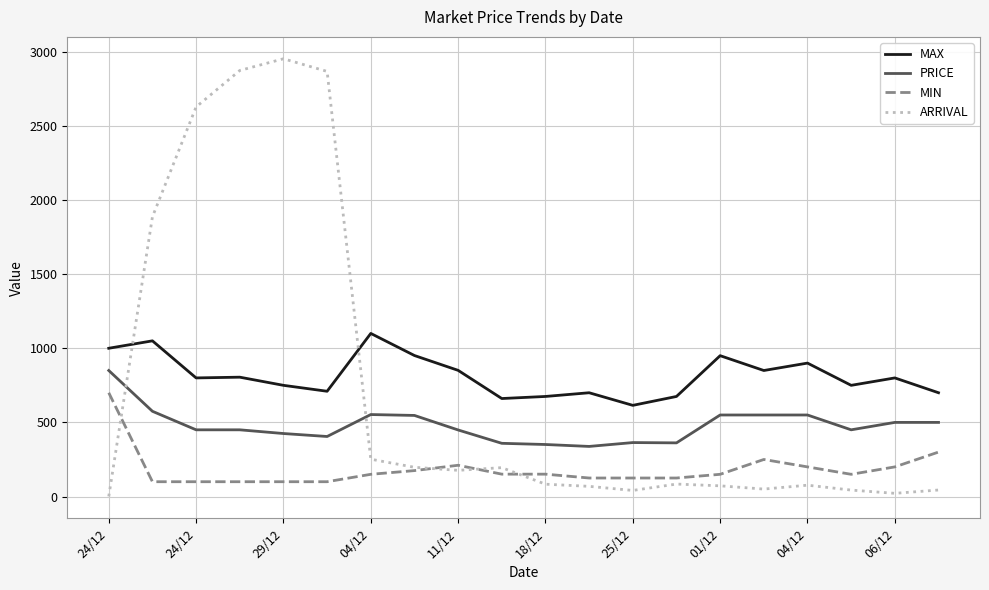

Rank the series by their maximum value, from lowest to highest.

MIN, PRICE, MAX, ARRIVAL